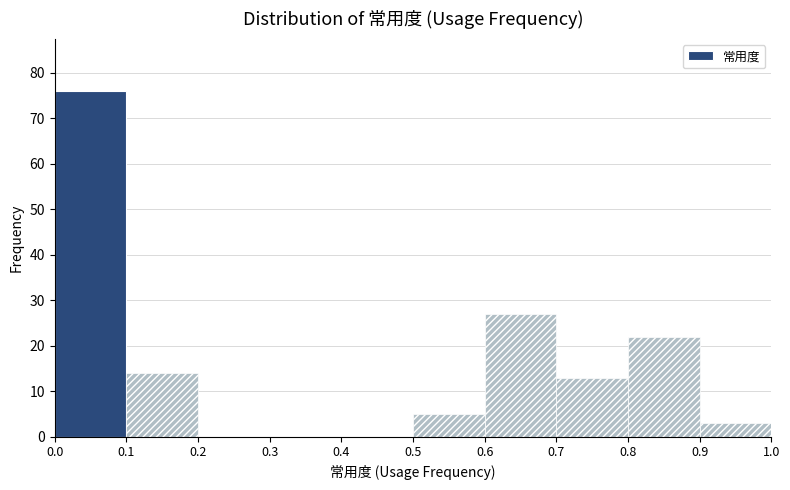

Reading left to right, list every bar in this chart as the range it spans on the x-axis followed by its height. The values are not printed on the chart, so give them approximately, as read against the axis.

0.0 to 0.1: 76
0.1 to 0.2: 14
0.2 to 0.3: 0
0.3 to 0.4: 0
0.4 to 0.5: 0
0.5 to 0.6: 5
0.6 to 0.7: 27
0.7 to 0.8: 13
0.8 to 0.9: 22
0.9 to 1.0: 3